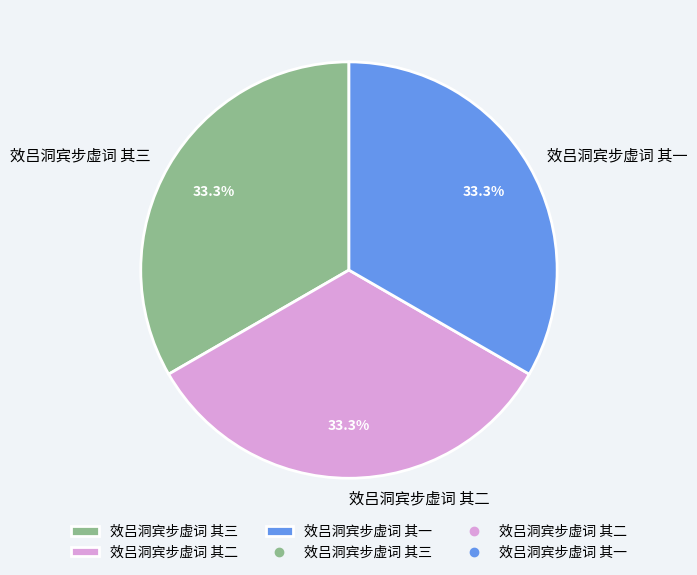

Does 效吕洞宾步虚词 其三 account for over 50% of the chart?

No